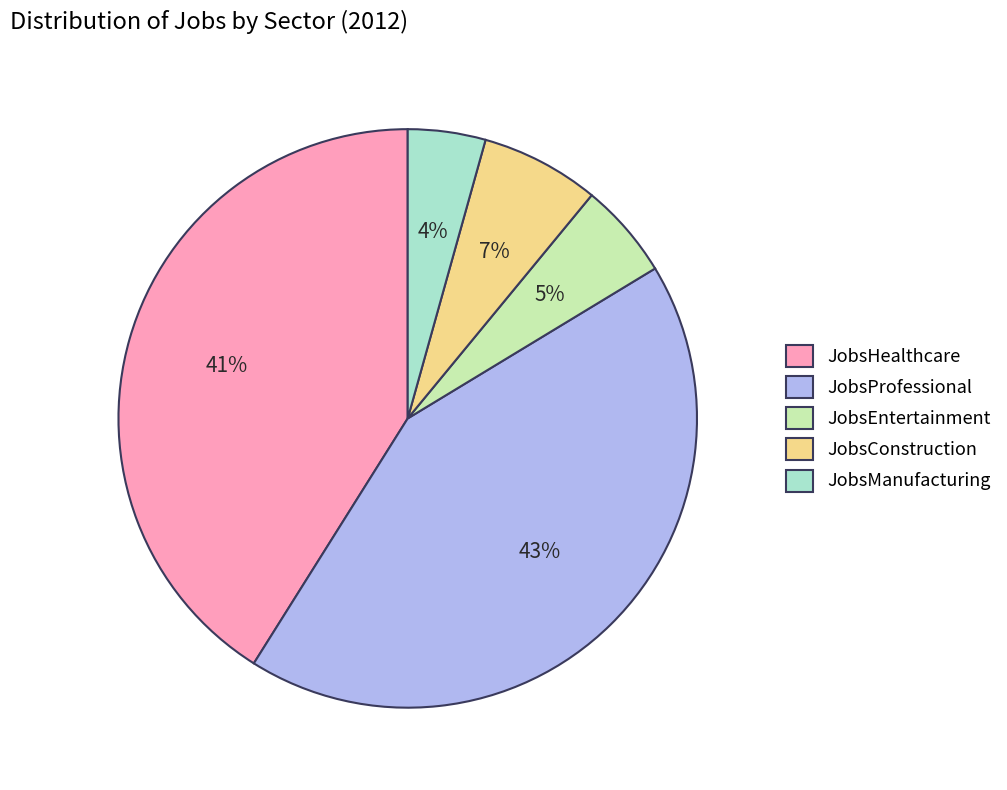

To the nearest percent, what is the average slice percentage?

20%